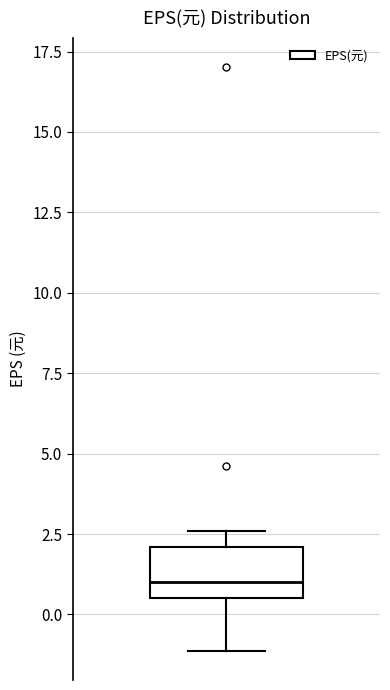

Read this box plot against the y-axis: the position of the median line, the range covered by the box, and the ends of both whiskers. The values are not printed on the chart, so give them approximately, as read against the axis.

median 1.0, box 0.5 to 2.0, whiskers -1.0 to 2.5